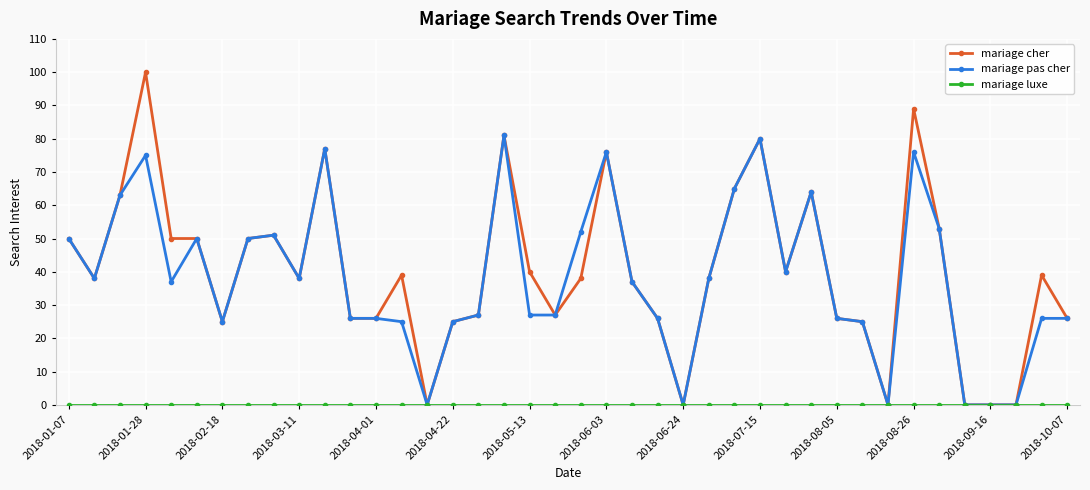

What is the maximum value shown in the chart?

100